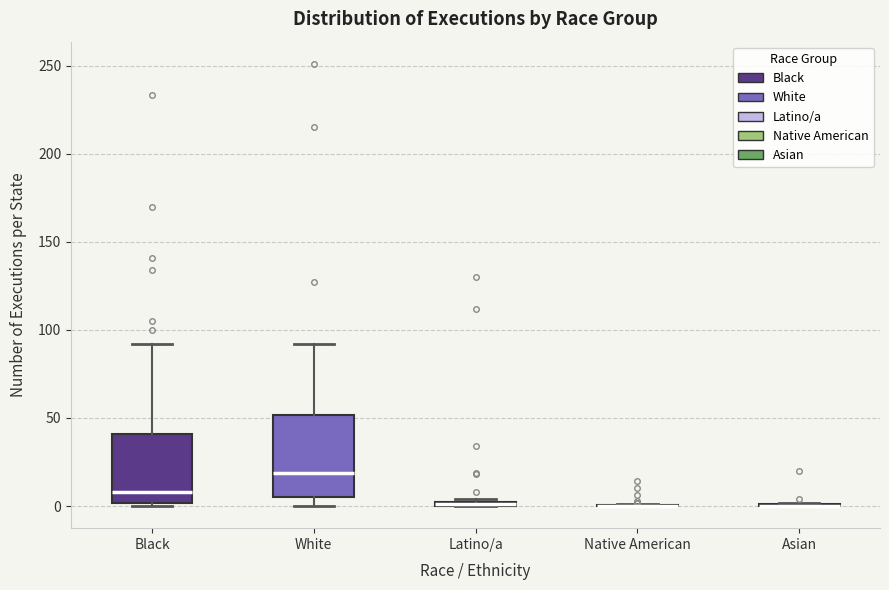

Which box is the tallest, from its lower edge to its upper edge?

White